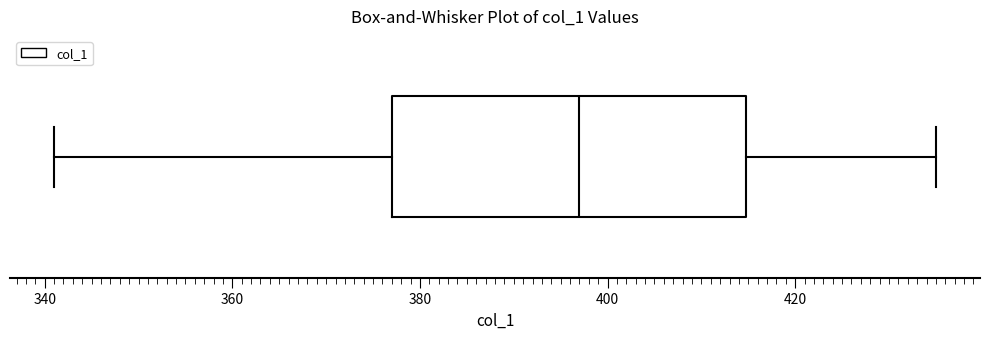

Transcribe this box plot: give where the median line is, the range the box spans, and where the two whiskers end, as read against the x-axis. The values are not printed on the chart, so give them approximately, as read against the axis.

median 398, box 378 to 414, whiskers 342 to 436